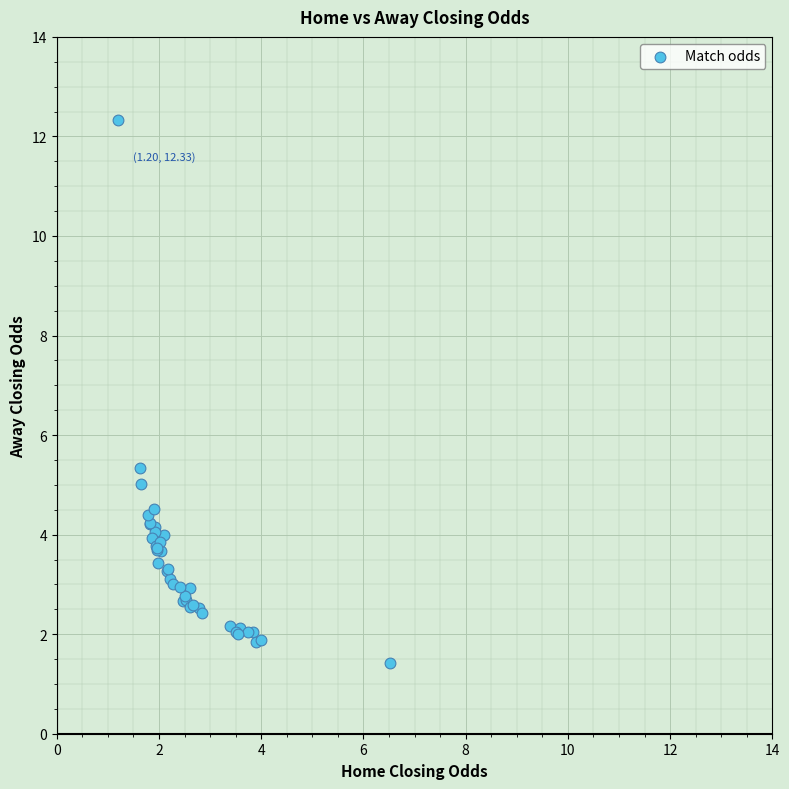

What Y value in the scatter plot is closest to 6?

5.3